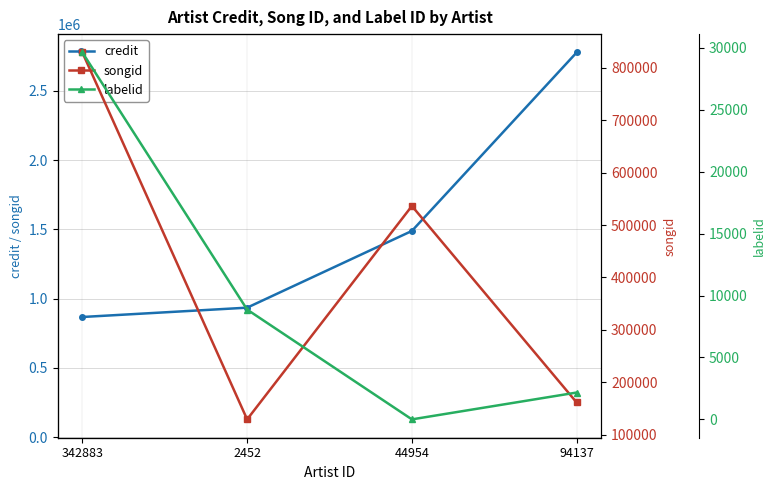

Is this an area chart (filled region under the line)?

No